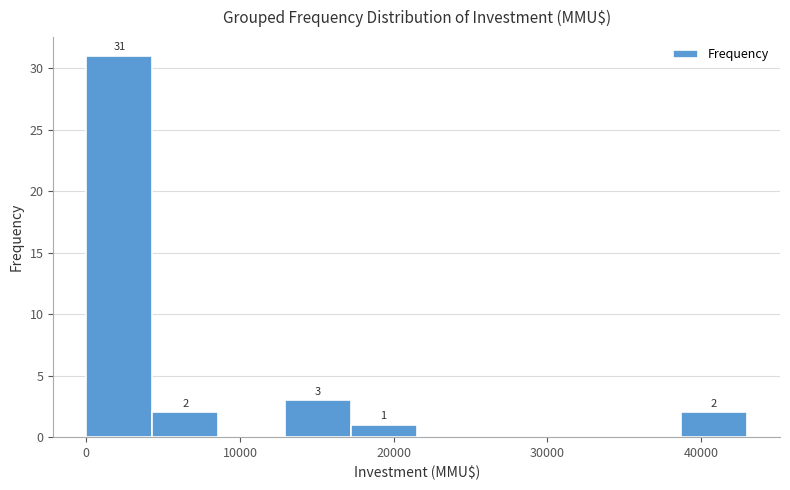

Which range on the x-axis has the tallest bar?

0 to 4300